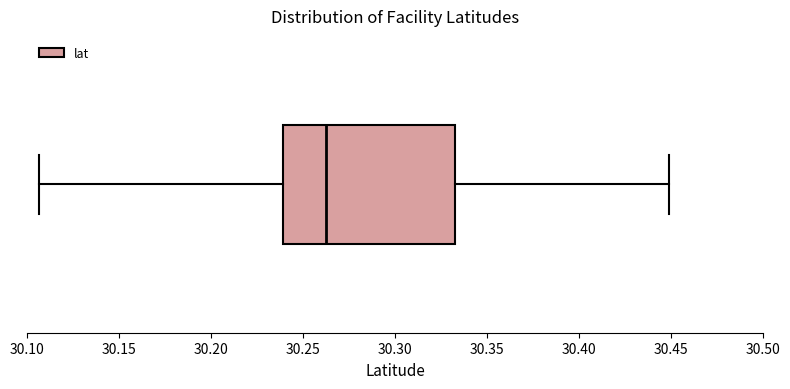

Read this box plot against the x-axis: the position of the median line, the range covered by the box, and the ends of both whiskers. The values are not printed on the chart, so give them approximately, as read against the axis.

median 30.265, box 30.240 to 30.335, whiskers 30.105 to 30.450